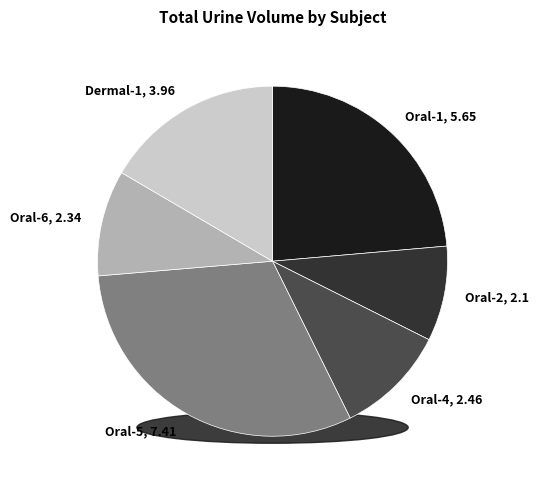

Which category has the biggest portion of the pie?

Oral-5